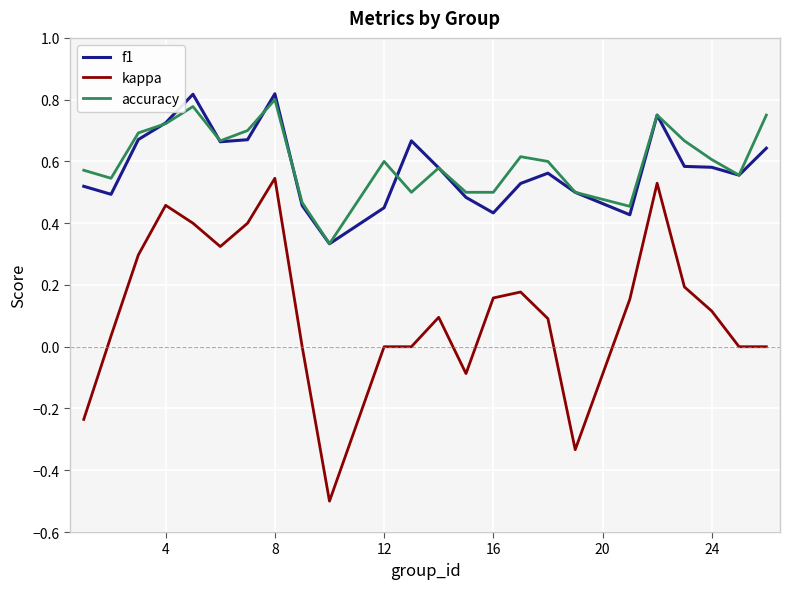

True or false: kappa and f1 intersect in this chart.

False